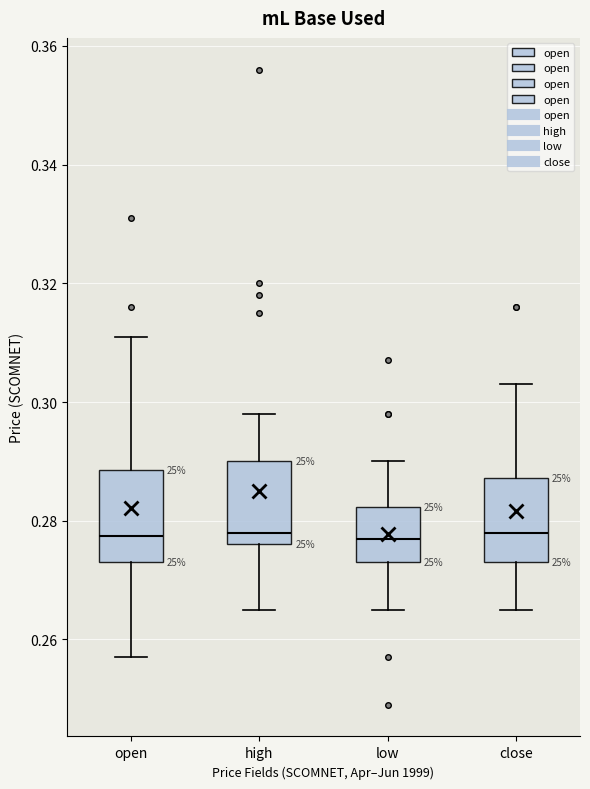

Where does the upper whisker of the box for high end on the y-axis? The values are not printed on the chart, so give them approximately, as read against the axis.

0.298